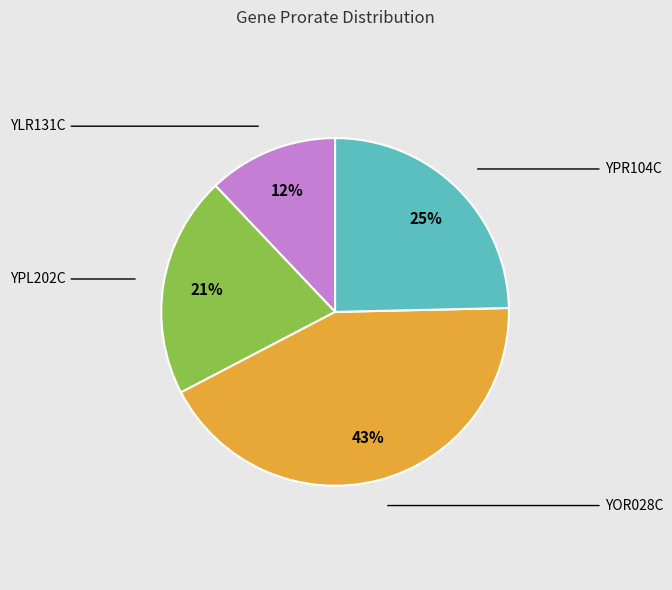

To the nearest percent, what is the average slice percentage?

25%